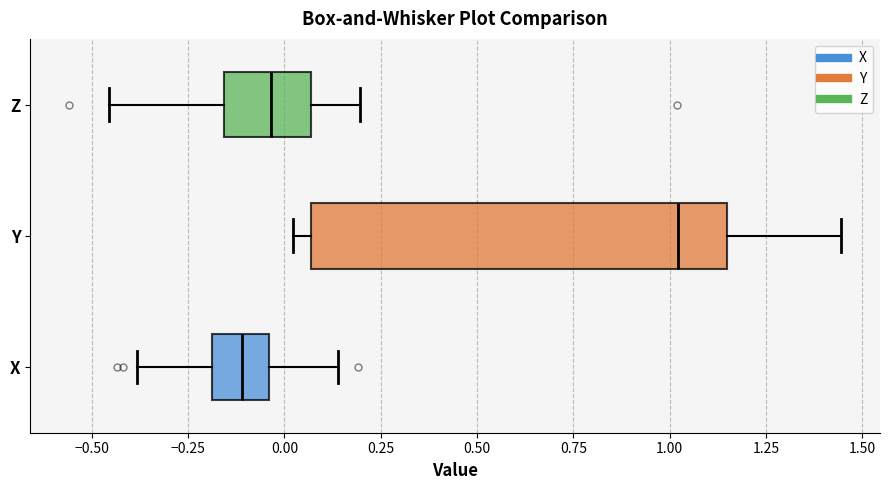

Reading bottom to top, transcribe this box plot: for each box, give where its median line is, the range the box spans, and where its two whiskers end, as read against the x-axis. The values are not printed on the chart, so give them approximately, as read against the axis.

X: median -0.10, box -0.20 to -0.05, whiskers -0.40 to 0.15
Y: median 1.00, box 0.05 to 1.15, whiskers 0.00 to 1.45
Z: median -0.05, box -0.15 to 0.05, whiskers -0.45 to 0.20